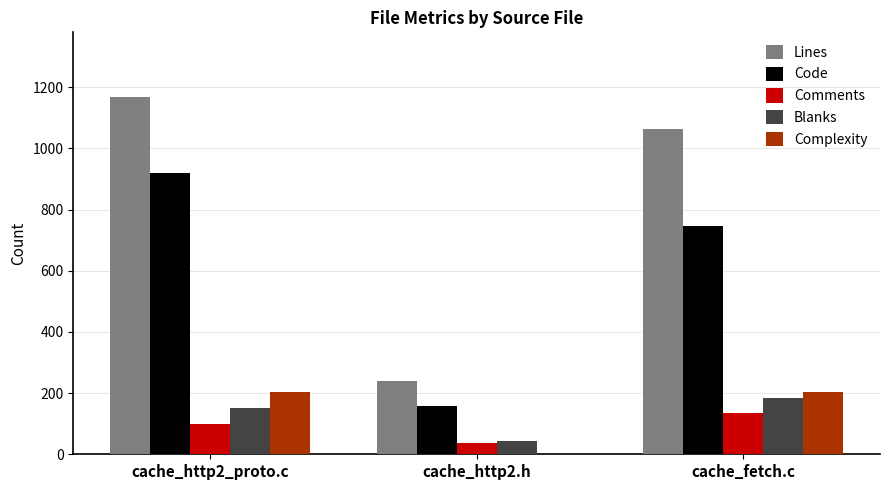

What is the total value across all series at cache_http2_proto.c?

2542